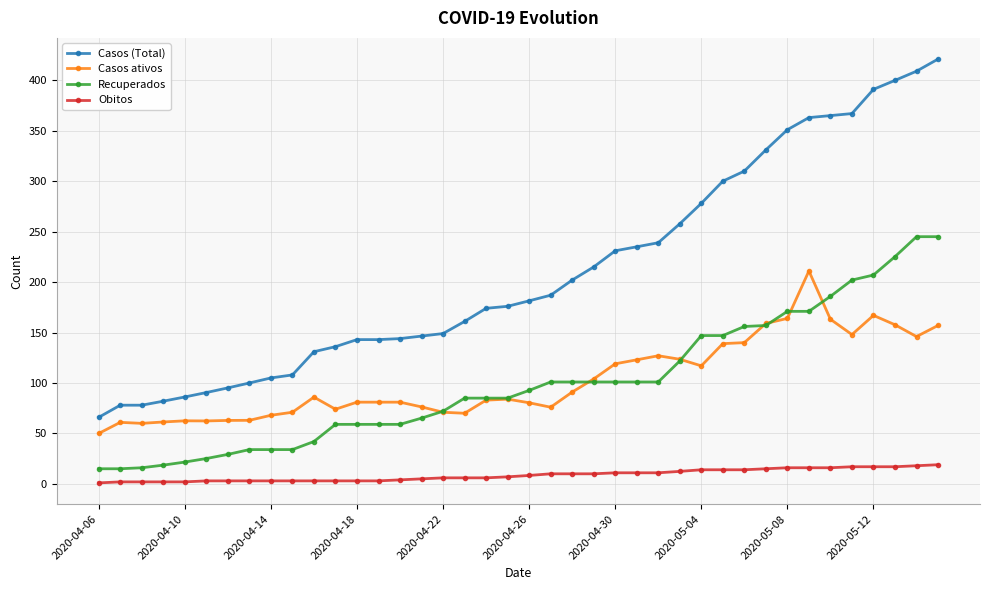

True or false: Casos (Total) and Casos ativos intersect in this chart.

False